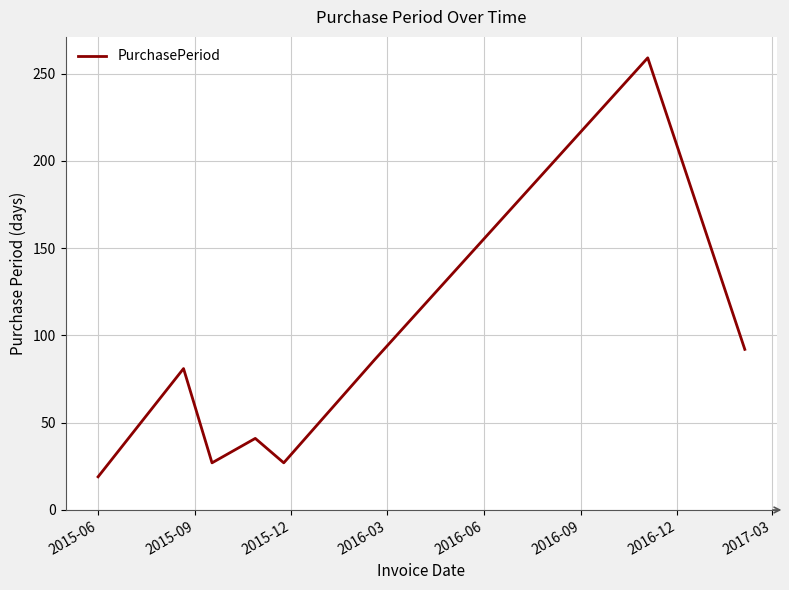

What is the maximum value shown in the chart?

259